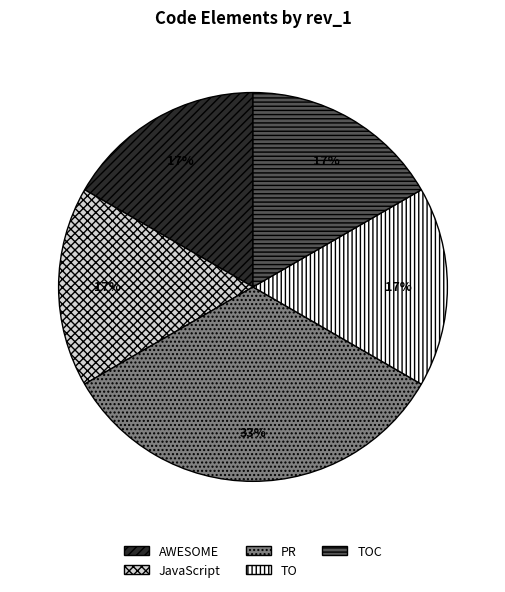

To the nearest percent, what portion does TO represent?

17%